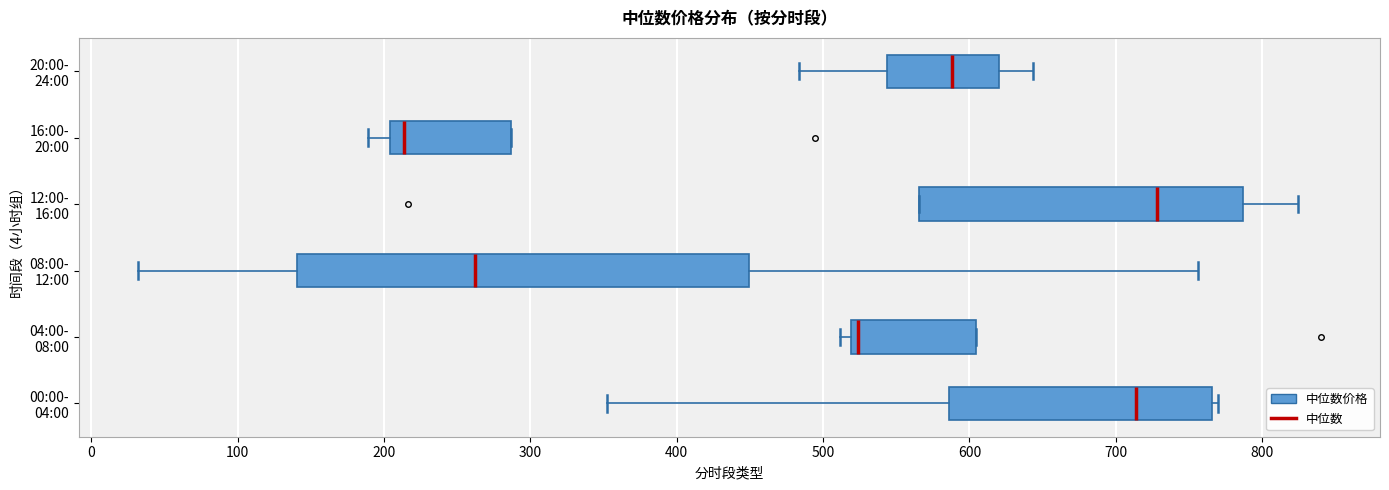

Reading bottom to top, transcribe this box plot: for each box, give where its median line is, the range the box spans, and where its two whiskers end, as read against the x-axis. The values are not printed on the chart, so give them approximately, as read against the axis.

00:00- 04:00: median 710, box 590 to 770, whiskers 350 to 770 (just right of the box's right edge)
04:00- 08:00: median 520 (just right of the box's left edge), box 520 to 600, whiskers 510 to 600
08:00- 12:00: median 260, box 140 to 450, whiskers 30 to 760
12:00- 16:00: median 730, box 570 to 790, whiskers 570 to 820
16:00- 20:00: median 210, box 200 to 290, whiskers 190 to 290
20:00- 24:00: median 590, box 540 to 620, whiskers 480 to 640